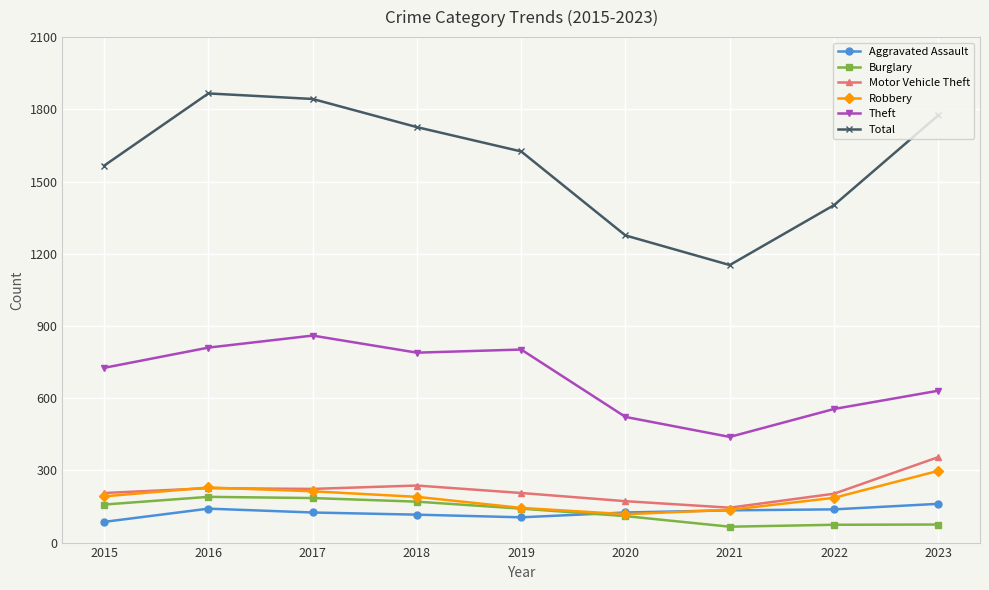

What is the minimum value for Robbery?

118